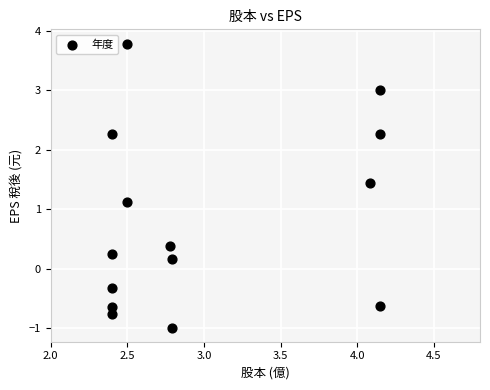

What is the range of X values (max minus min)?

1.8